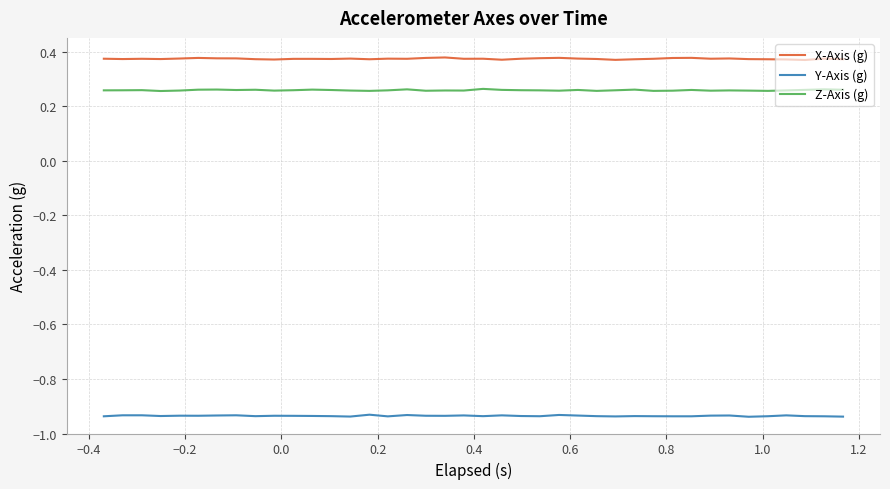

Which series has the largest total across all categories?

X-Axis (g)